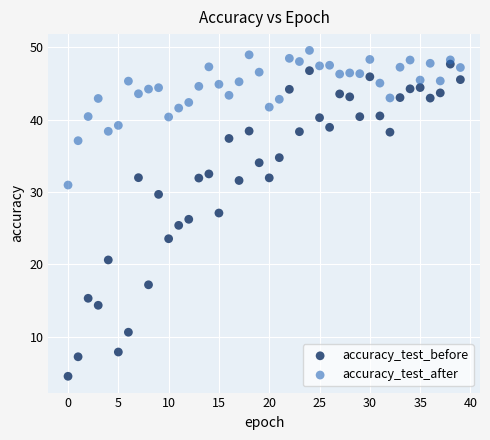

Across all data points, what is the range of Y values (max minus min)?

45.1